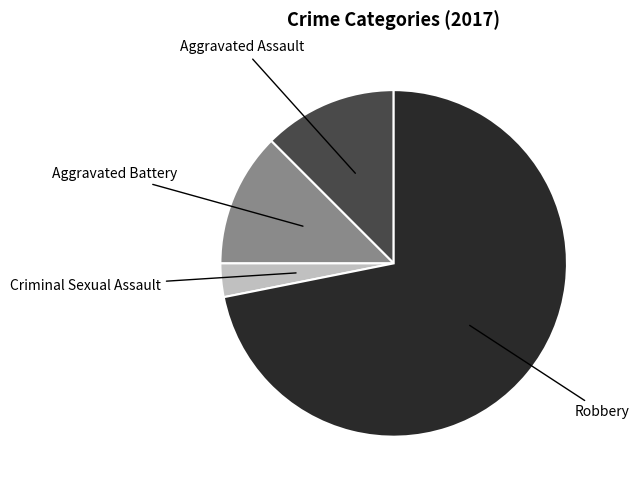

Does any single category account for the majority?

Yes